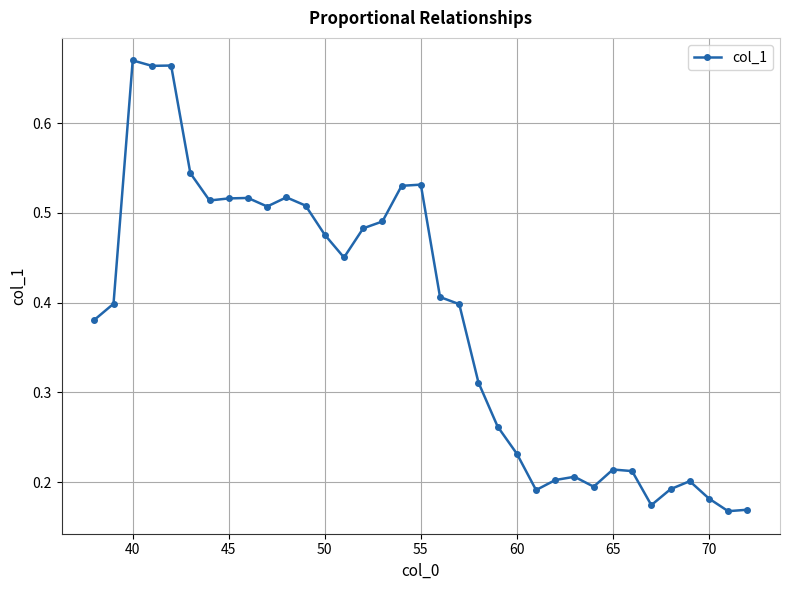

True or false: there are more than 1 points higher than both neighbors.

True